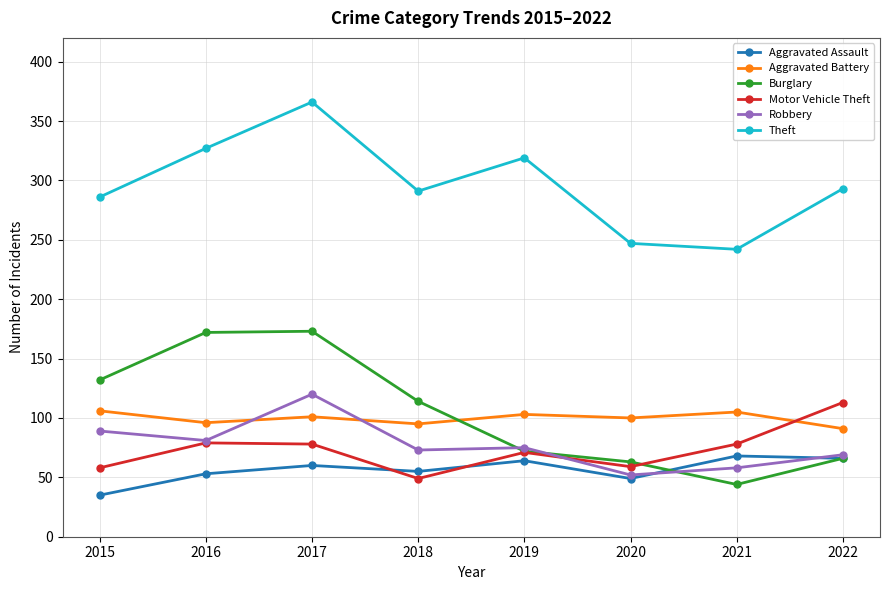

Does the chart display data point markers on the line(s)?

Yes